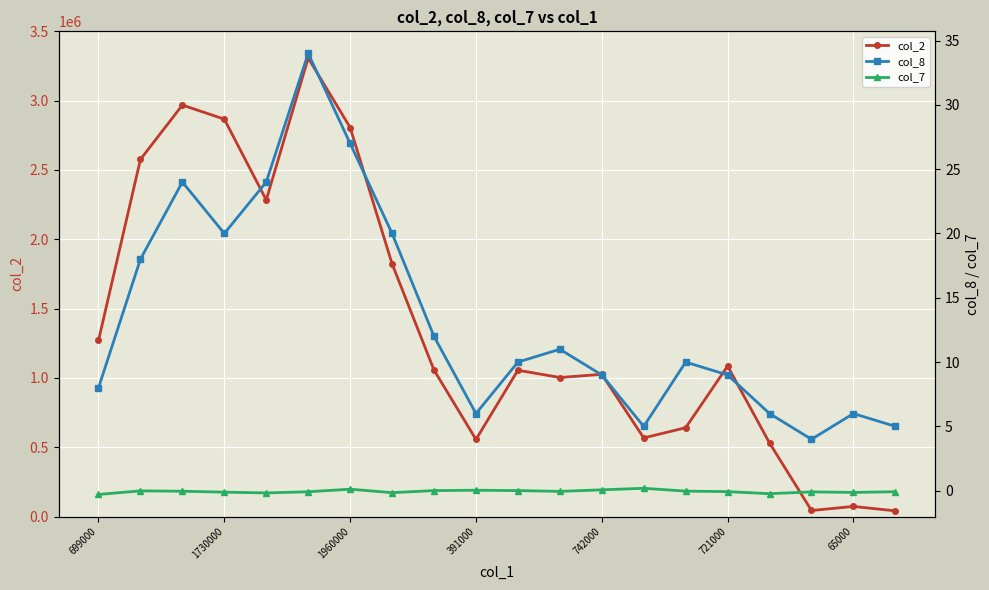

How many values in the col_8 series exceed 10?

9